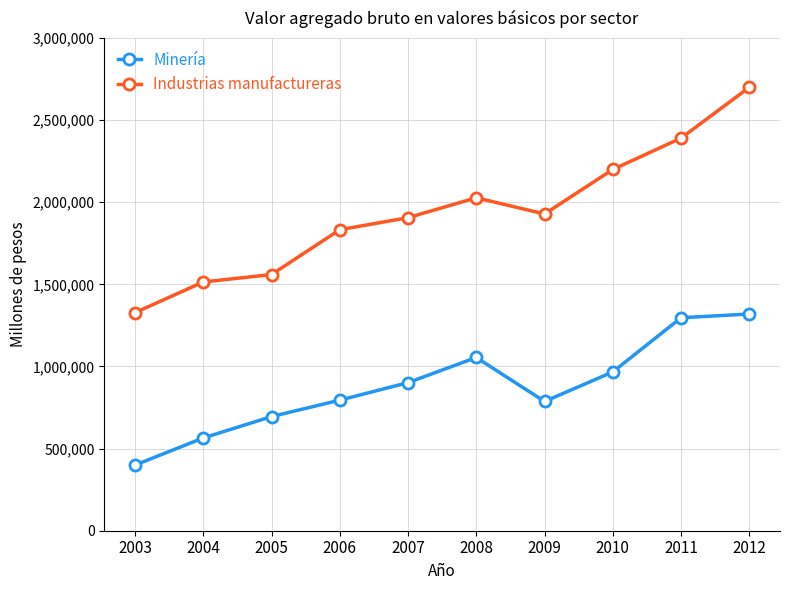

What is the difference between the maximum and minimum values in the Minería series?

919720